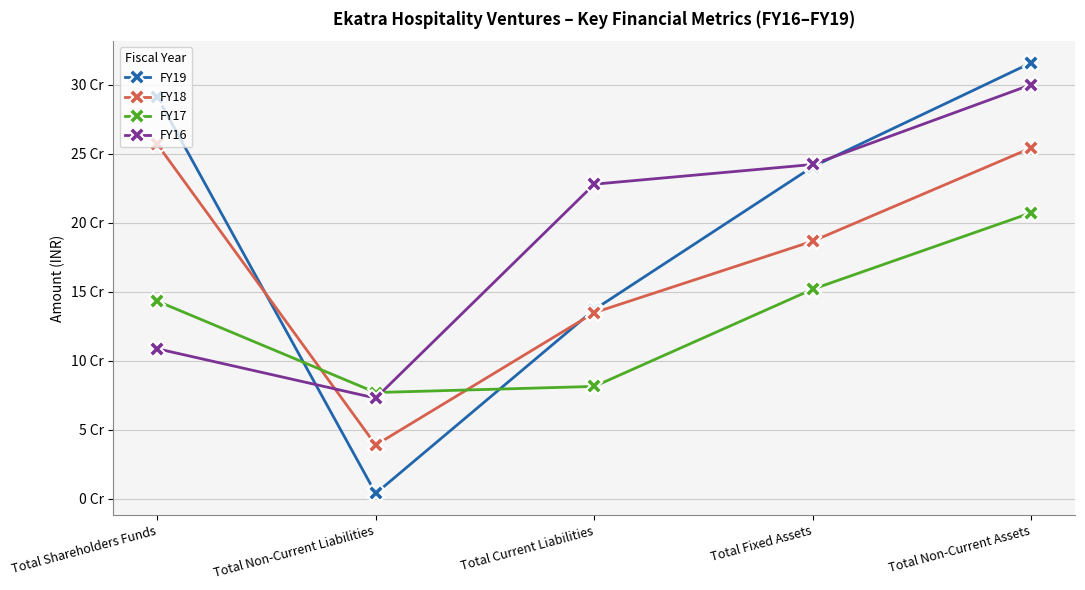

What is the average value of the FY18 series?

174391198